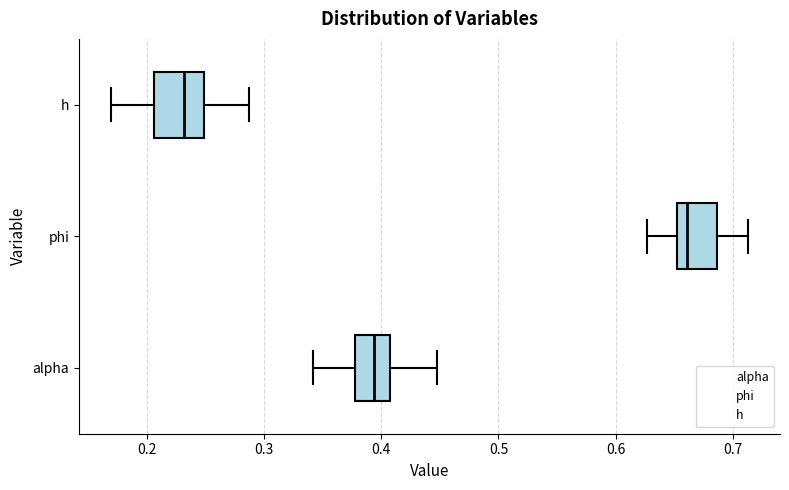

Where is the right edge of the box for h on the x-axis? The values are not printed on the chart, so give them approximately, as read against the axis.

0.25